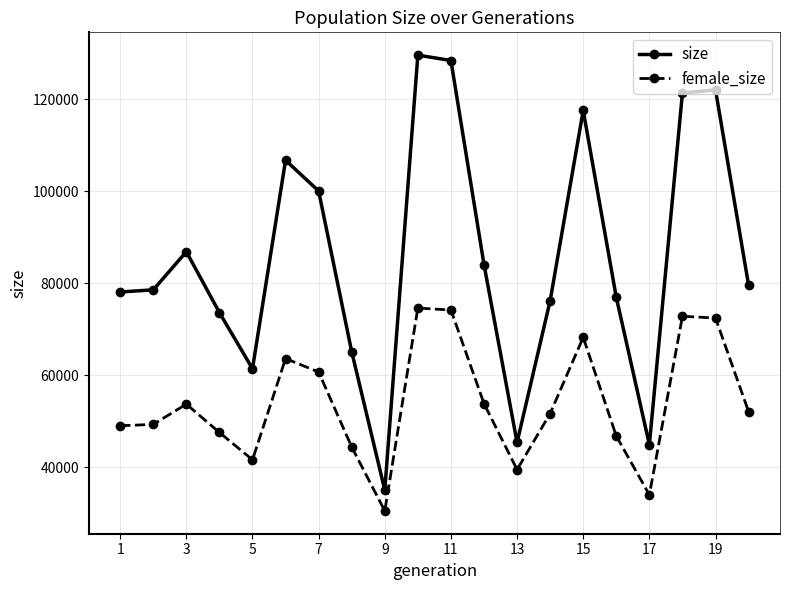

Rank the series by their average value, from lowest to highest.

female_size, size